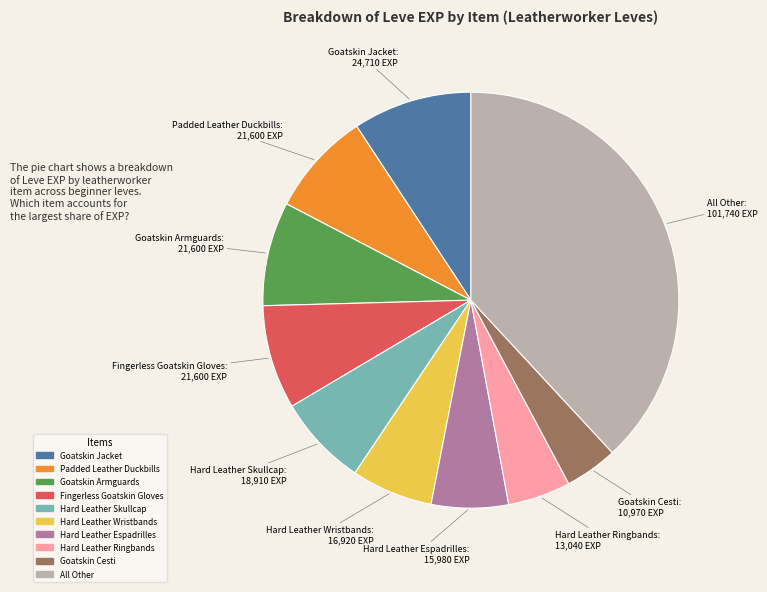

Is there any slice that represents more than half of the pie?

No